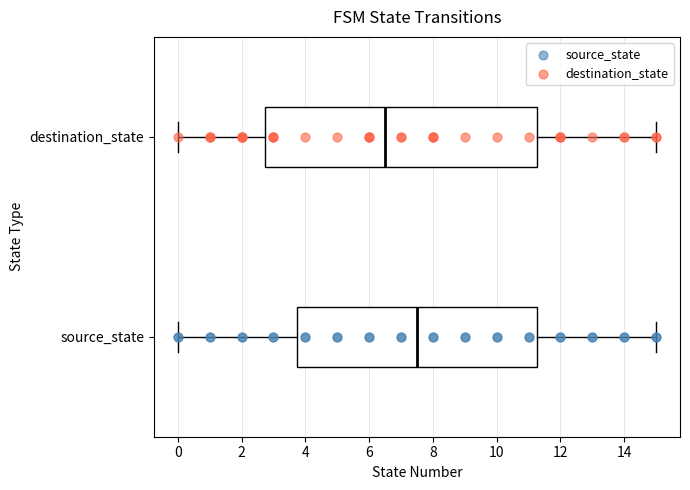

Where does the left whisker of the box for destination_state end on the x-axis? The values are not printed on the chart, so give them approximately, as read against the axis.

0.0